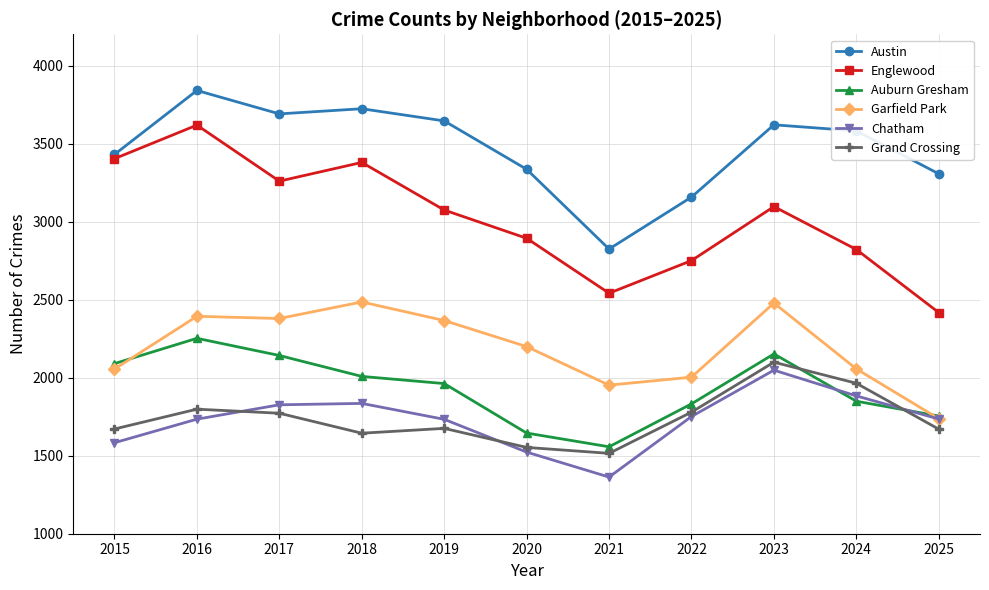

Which series has the largest total across all categories?

Austin